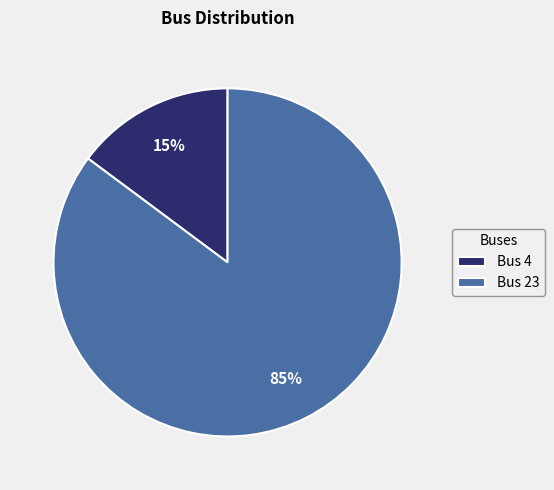

To the nearest percent, what is the difference between the largest and smallest slice percentages?

70%